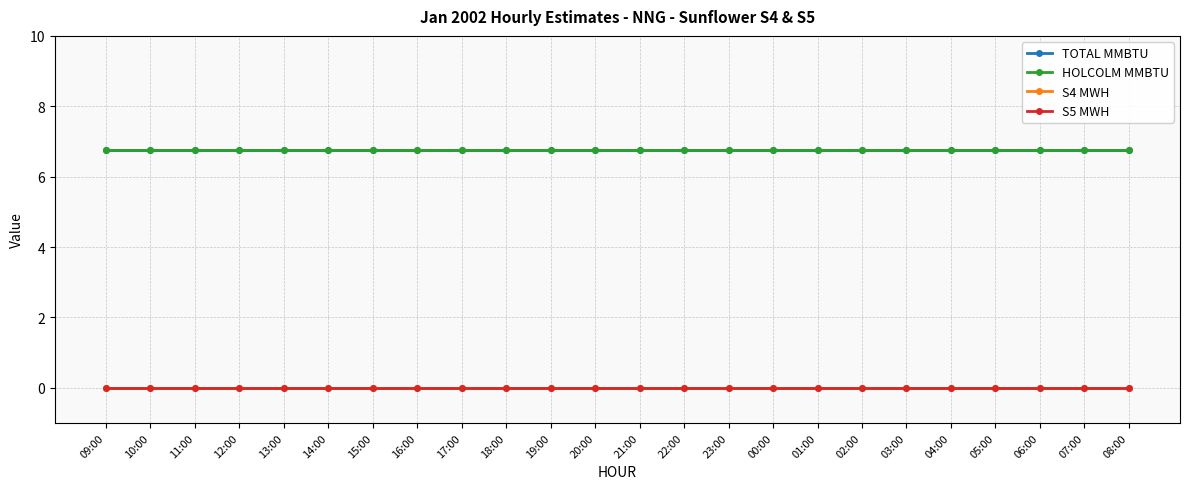

What is the total value across all series at 03:00?

13.5